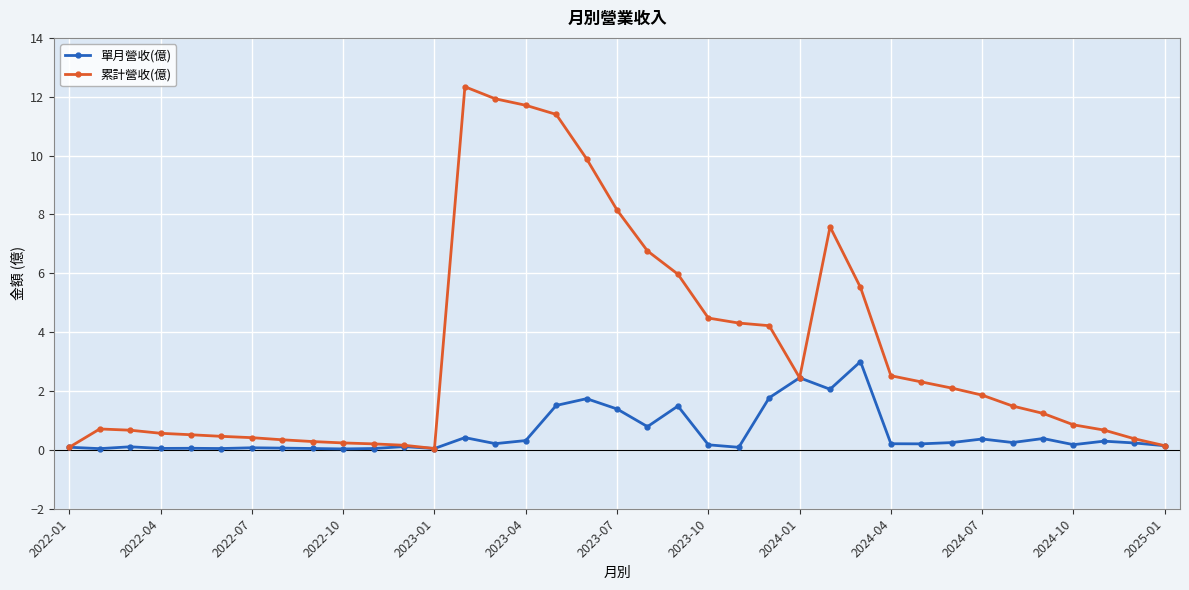

Which series has the largest total across all categories?

累計營收(億)